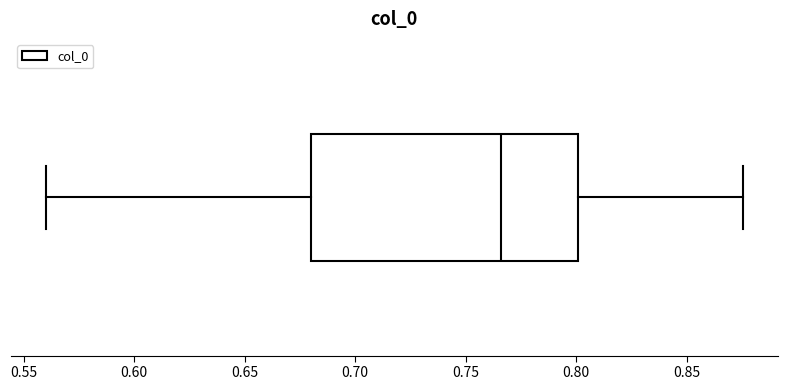

Where is the left edge of the box on the x-axis? The values are not printed on the chart, so give them approximately, as read against the axis.

0.680